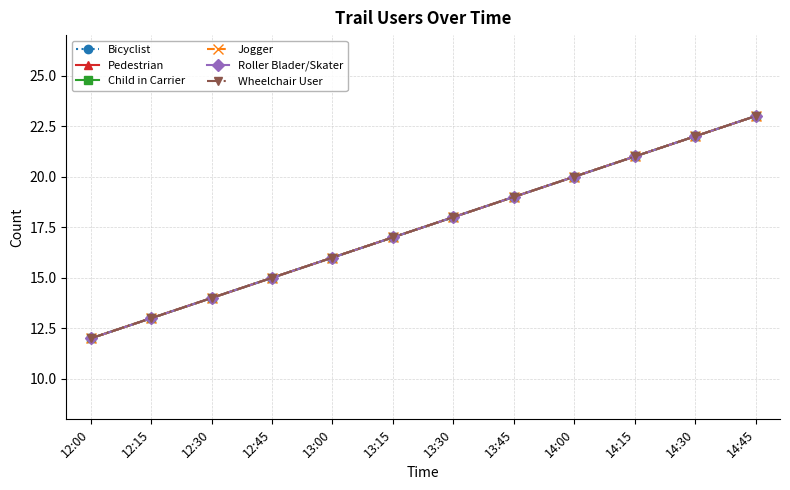

What is the difference between the Roller Blader/Skater values at 13:30 and 12:45?

3